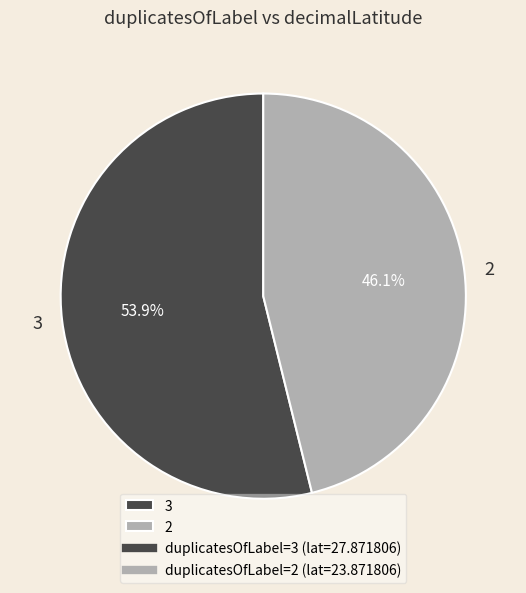

What is the smallest slice in the pie chart?

2